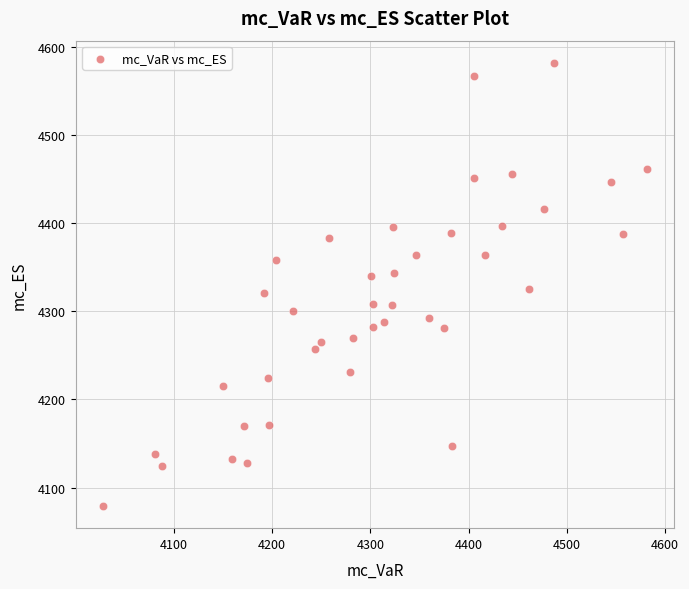

What is the range of X values (max minus min)?

553.3